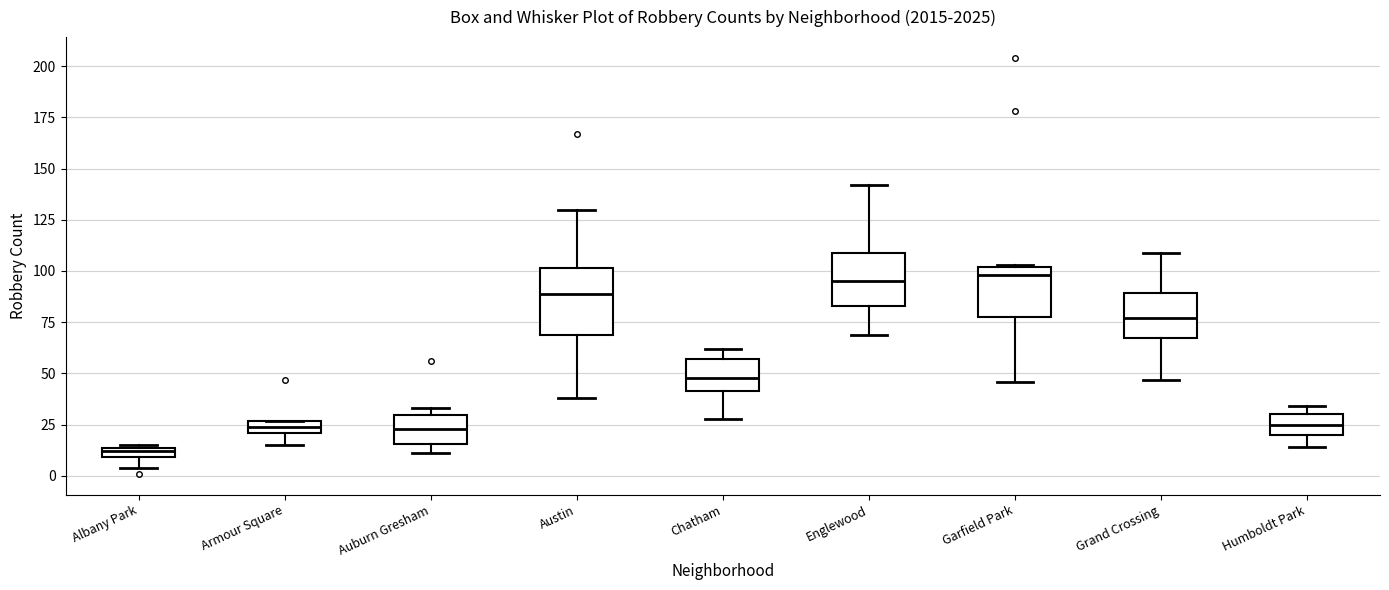

Which box is the tallest, from its lower edge to its upper edge?

Austin